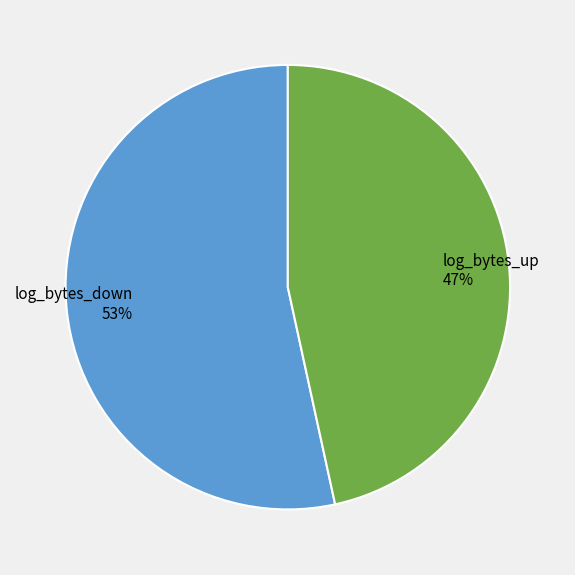

To the nearest percent, what is the average slice percentage?

50%